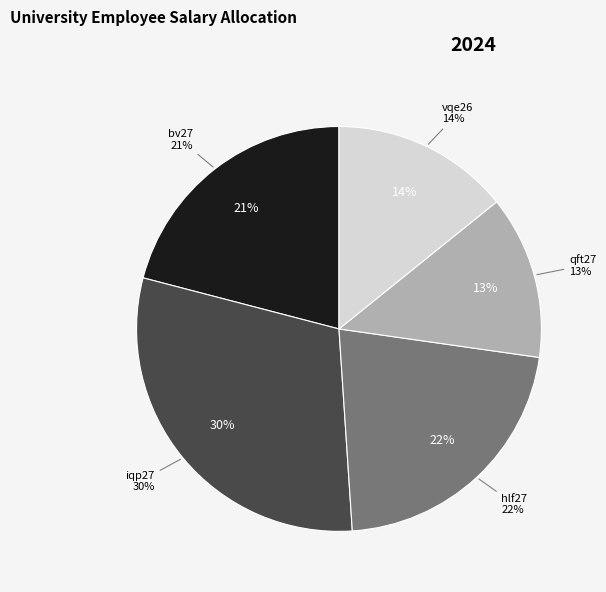

Is vqe26 the majority of the pie?

No